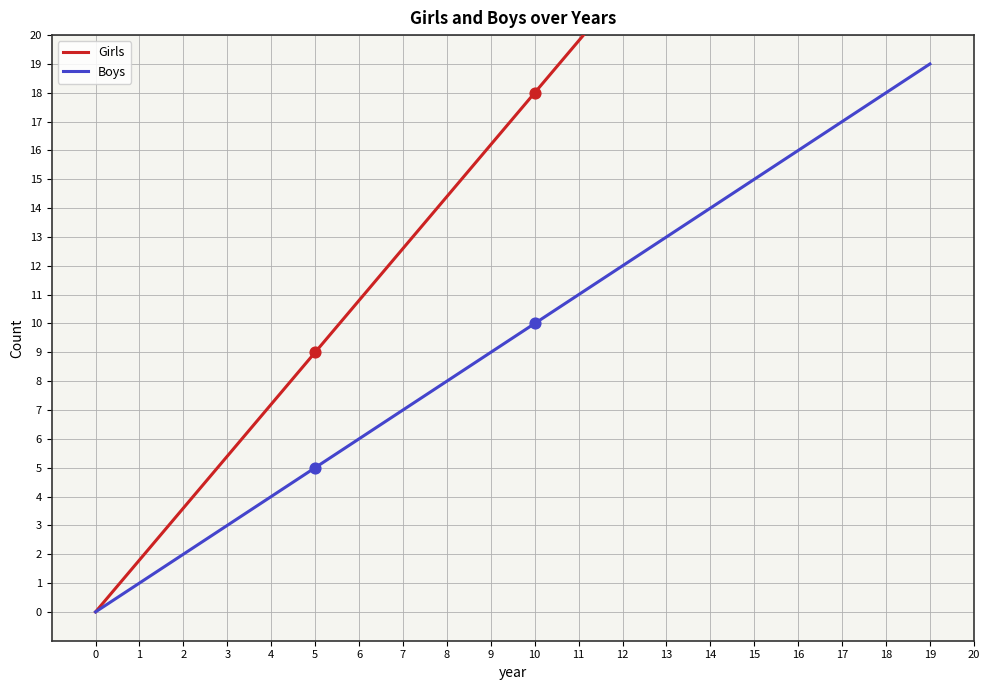

Which series reaches the minimum Y coordinate?

Girls